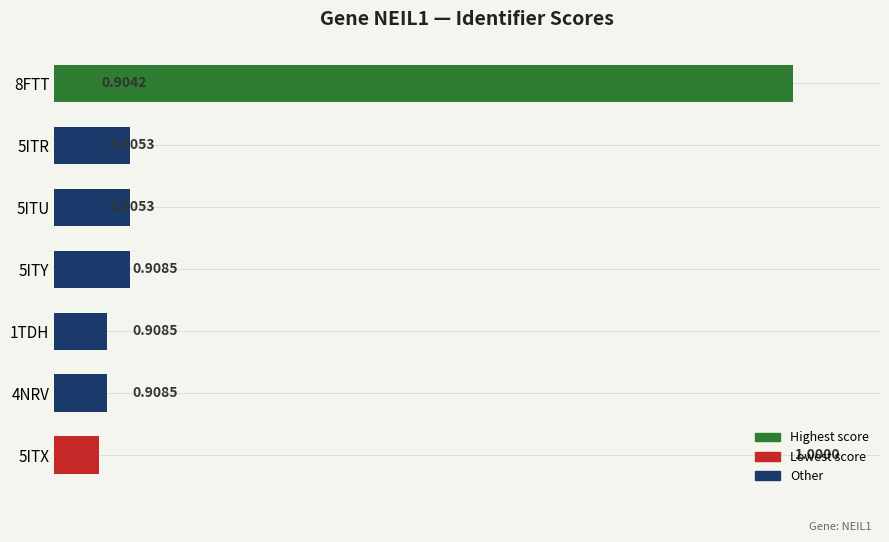

What is the sum of all values?

6.4